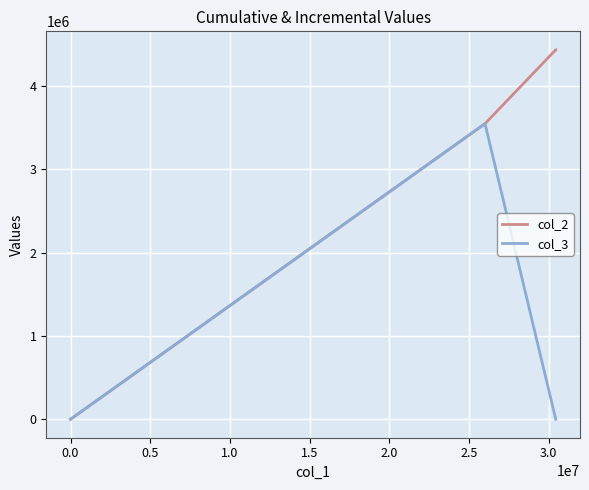

List the series in order of their overall mean, highest first.

col_2, col_3